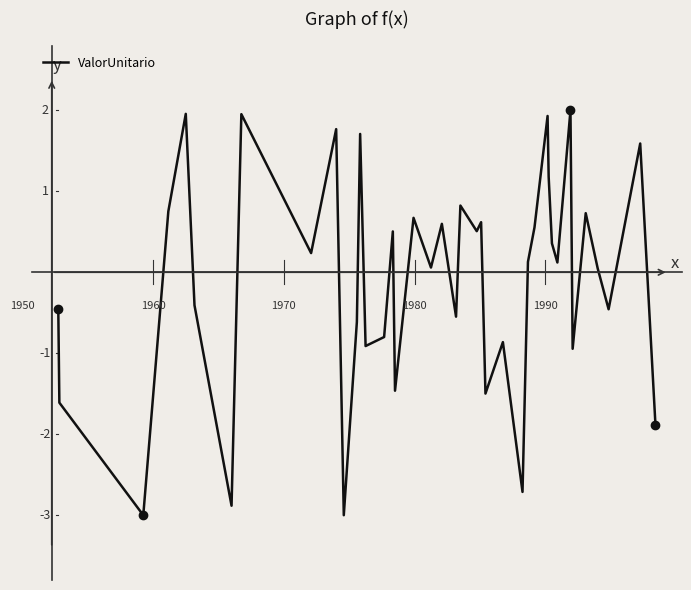

Reading left to right, what are all the values shown in this chart?

-0.4	-1.6	-3.0	0.8	2.0	-0.4	-2.9	2.0	0.2	1.8	-3.0	-0.6	1.7	-0.9	-0.8	0.5	-1.5	0.7	0.1	0.6	-0.5	0.8	0.5	0.6	-1.5	-0.9	-2.7	0.1	0.6	1.9	1.2	0.4	0.1	2.0	-0.9	0.7	0.0	-0.5	1.6	-1.9